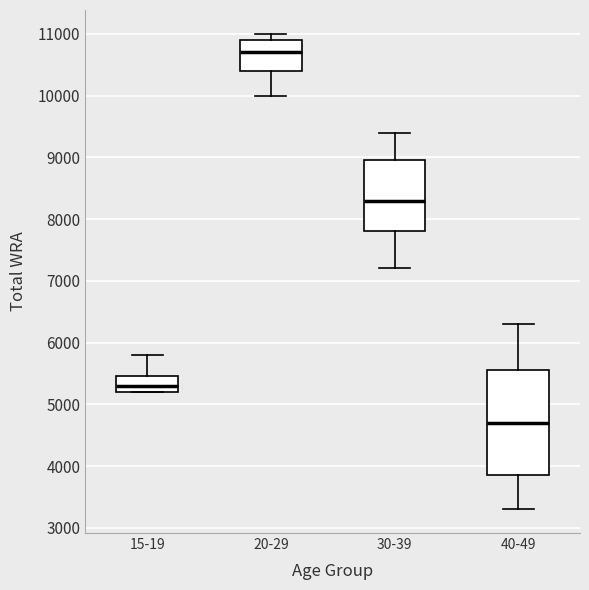

Where does the lower whisker of the box for 30-39 end on the y-axis? The values are not printed on the chart, so give them approximately, as read against the axis.

7200